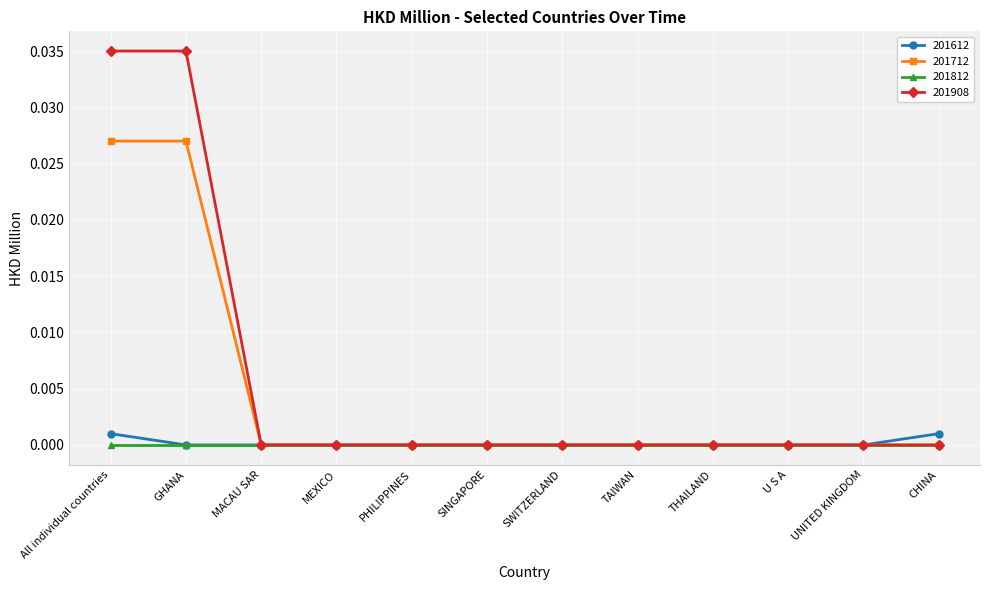

Which series has the widest spread of values?

201908